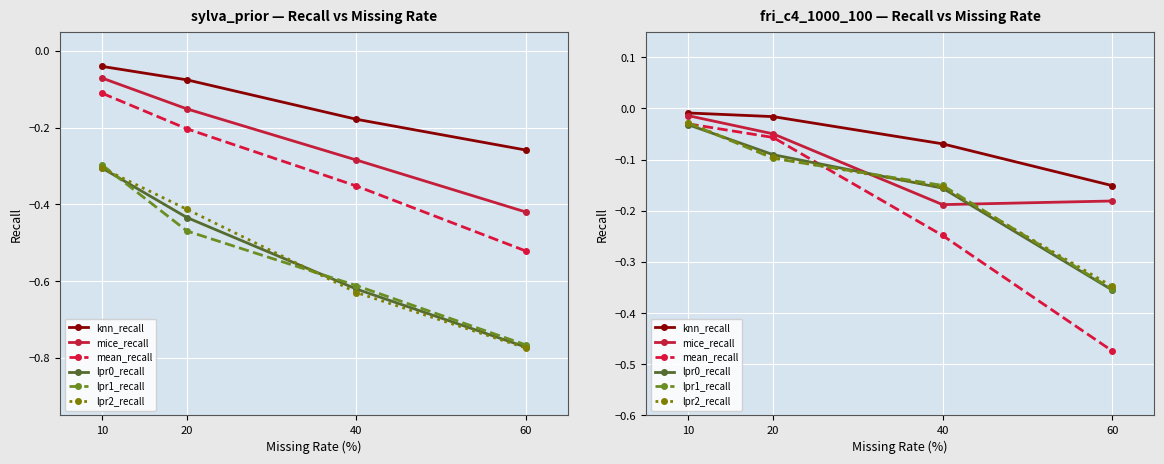

Is the value of lpr1_recall at 60 greater than the value of lpr2_recall at 20?

No